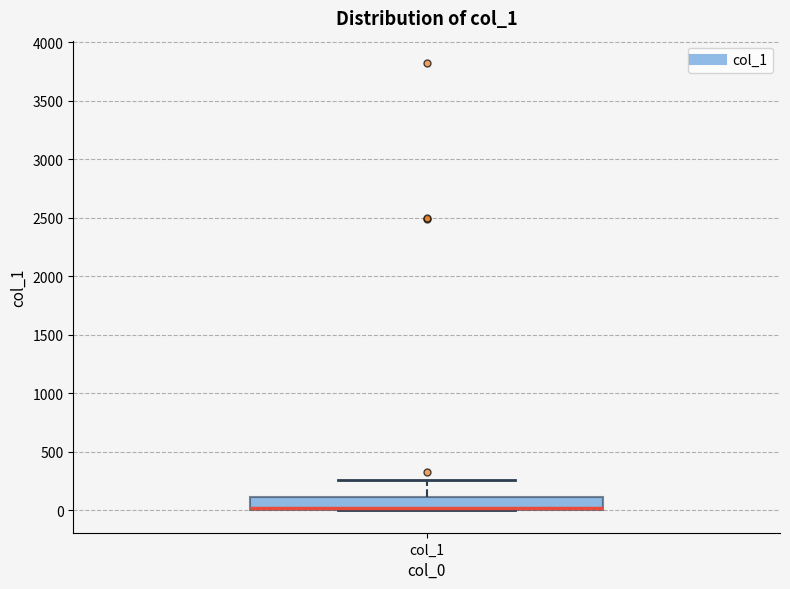

Read this box plot against the y-axis: the position of the median line, the range covered by the box, and the ends of both whiskers. The values are not printed on the chart, so give them approximately, as read against the axis.

median 0 (just above the box's lower edge), box 0 to 100, whiskers 0 to 250